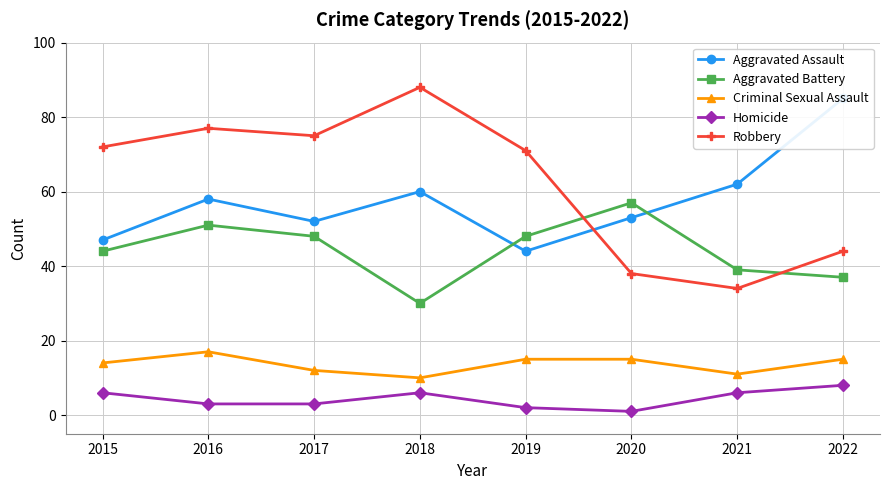

What are all the series names shown in the legend?

Aggravated Assault, Aggravated Battery, Criminal Sexual Assault, Homicide, Robbery